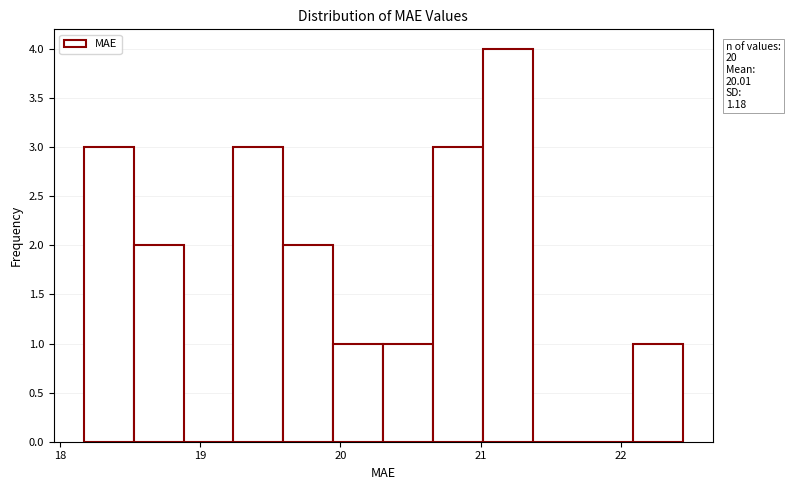

Around what value on the x-axis is the tallest bar? Give the approximate position of its centre, as read against the axis.

21.2